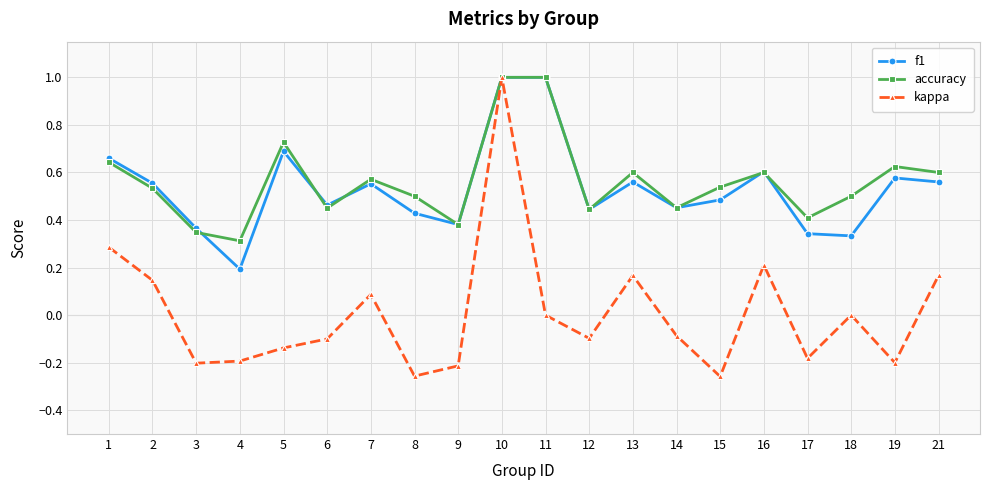

The value of f1 at 2 is 0.6. True or false?

True